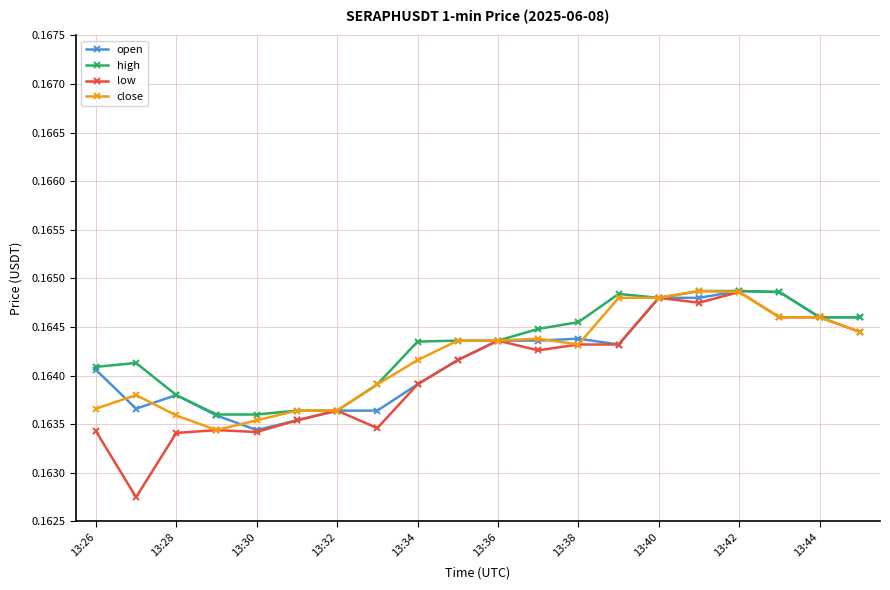

At how many categories does at least one series exceed 0?

20